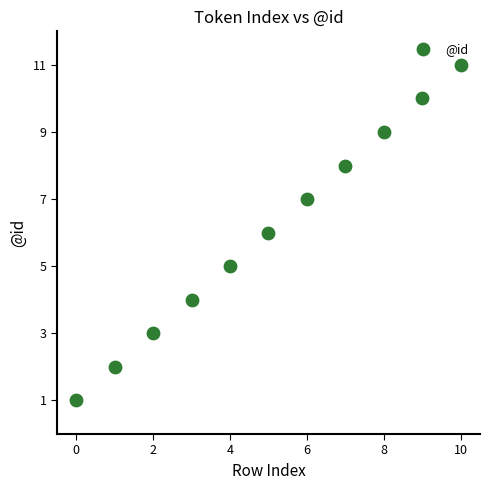

What is the average Y value?

6